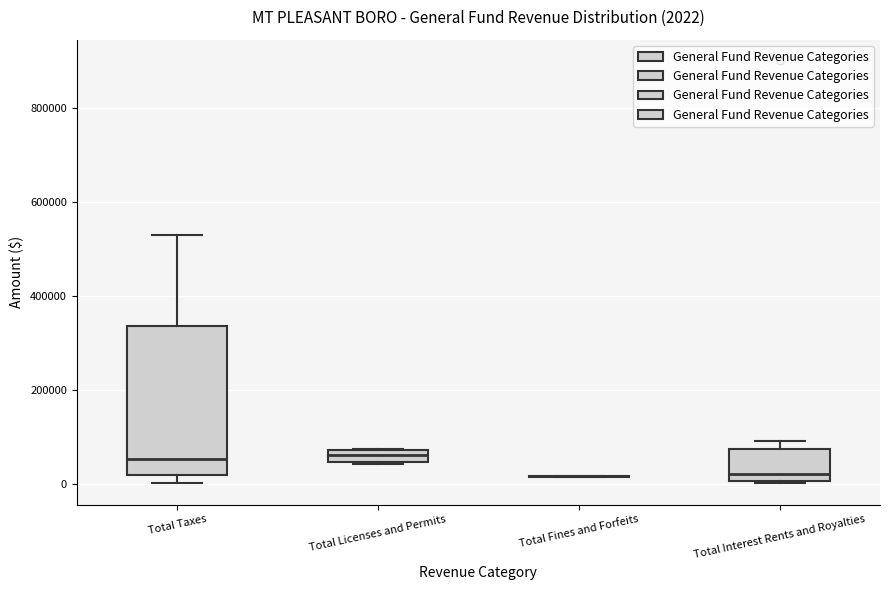

Comparing the boxes themselves (not the whiskers), which one is the tallest?

Total Taxes